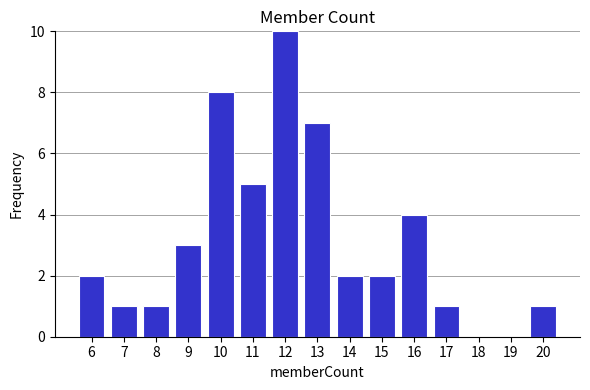

Reading left to right, list all the values displayed in this chart.

6=2	7=1	8=1	9=3	10=8	11=5	12=10	13=7	14=2	15=2	16=4	17=1	18=0	19=0	20=1